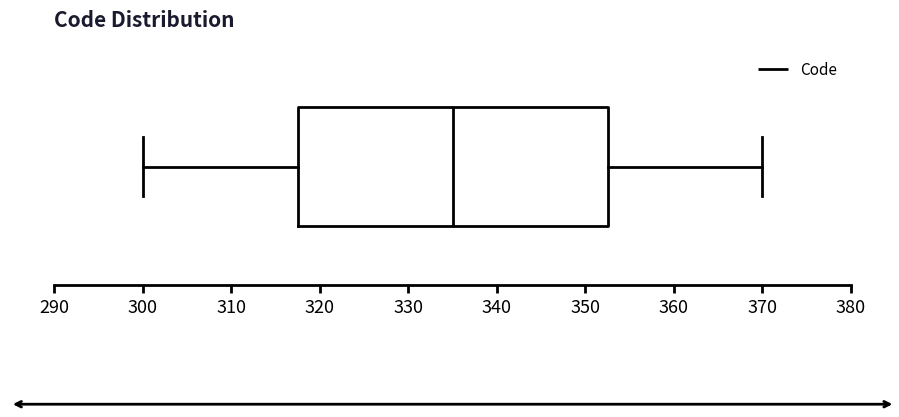

Read this box plot against the x-axis: the position of the median line, the range covered by the box, and the ends of both whiskers. The values are not printed on the chart, so give them approximately, as read against the axis.

median 335, box 318 to 353, whiskers 300 to 370